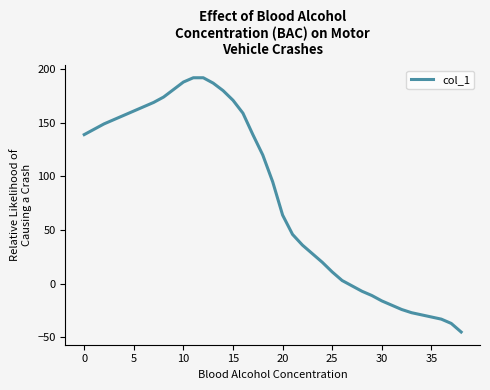

What is the smallest value displayed?

-45